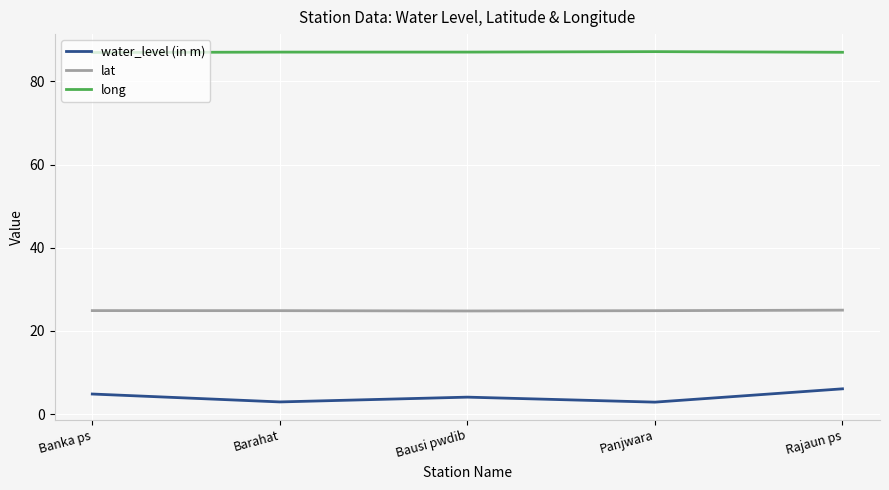

What position from the right is Banka ps?

5